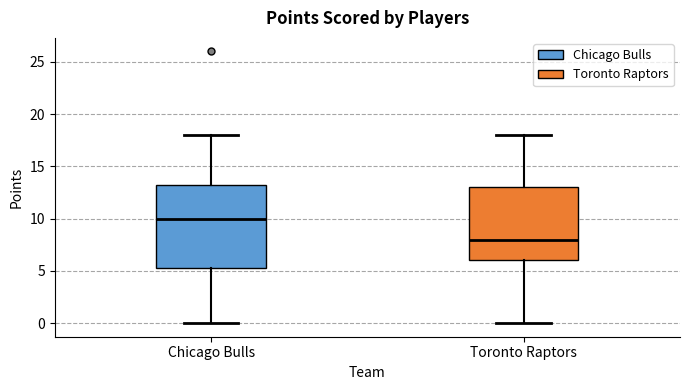

Where is the upper edge of the box for Toronto Raptors on the y-axis? The values are not printed on the chart, so give them approximately, as read against the axis.

13.0